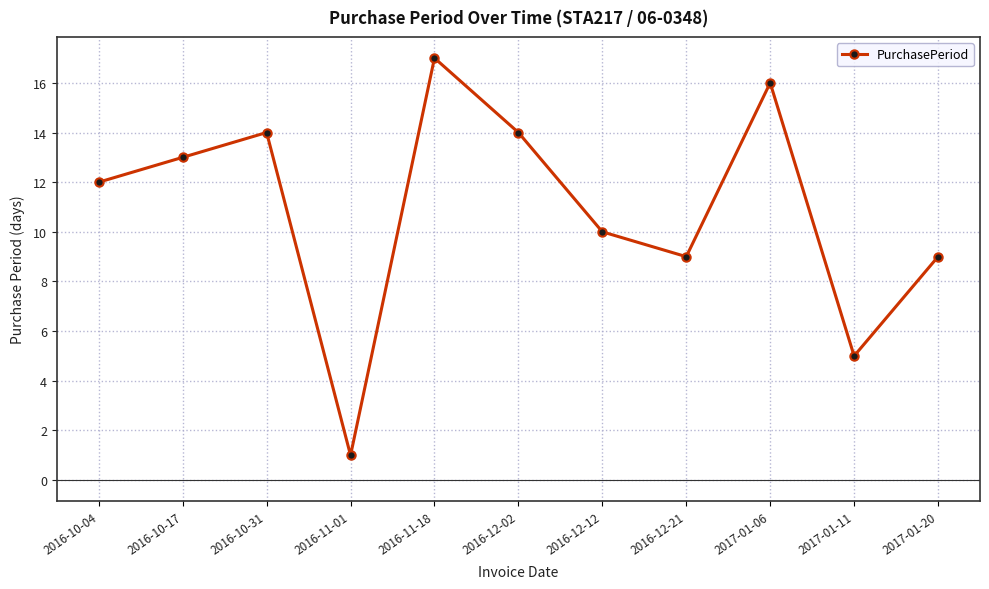

Which has a higher value, 2016-12-21 or 2016-10-31?

2016-10-31